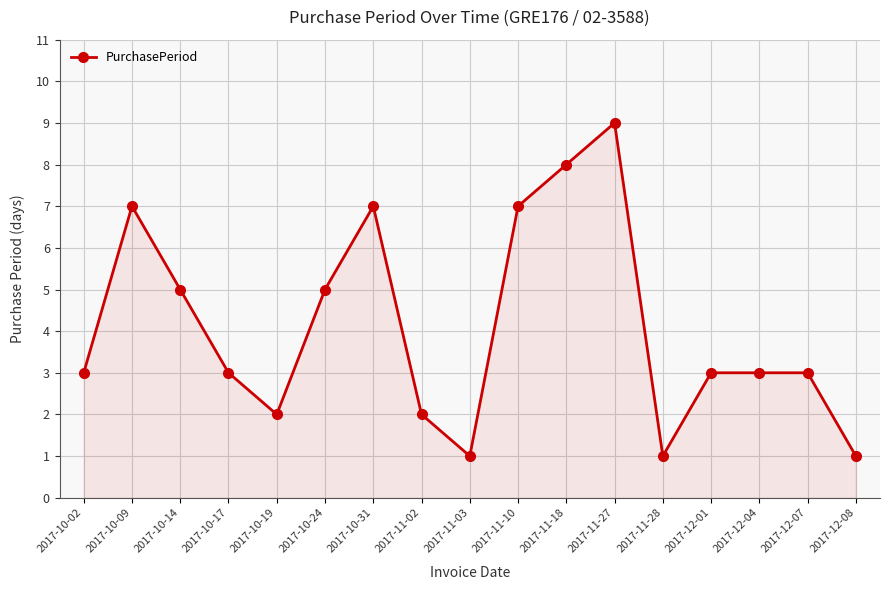

What is the difference between the maximum and second lowest values?

8